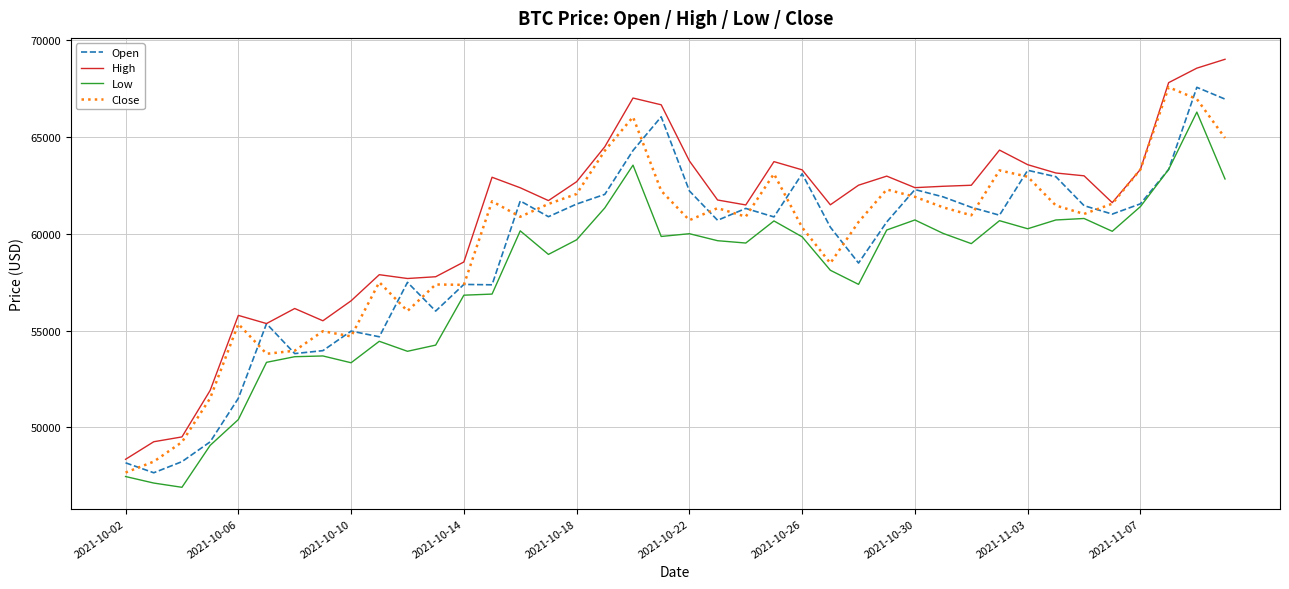

Which series has the largest total across all categories?

High